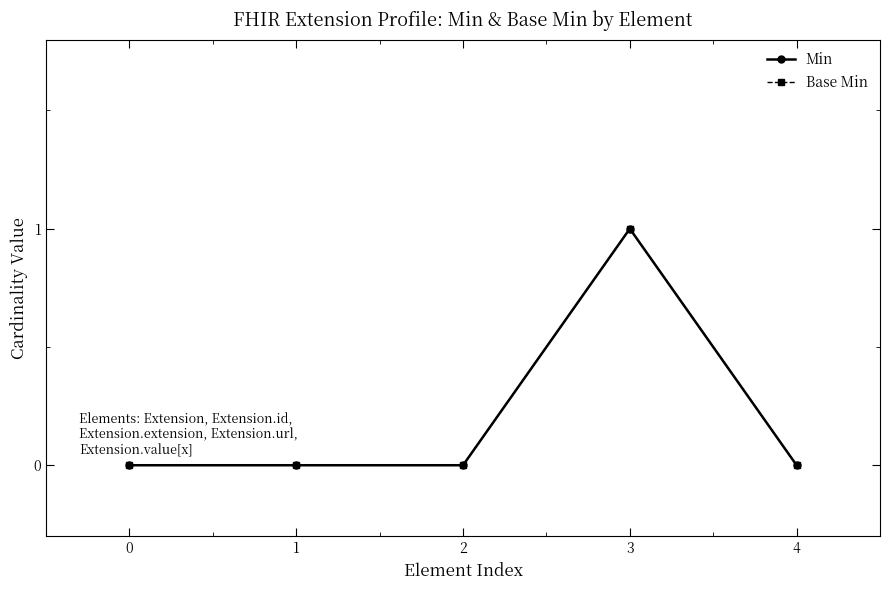

List the series in order of their peak value, lowest first.

Min, Base Min